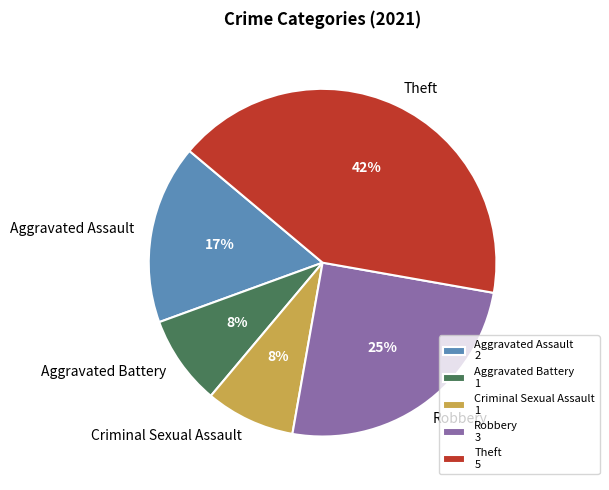

Does Robbery represent more than half of the total?

No